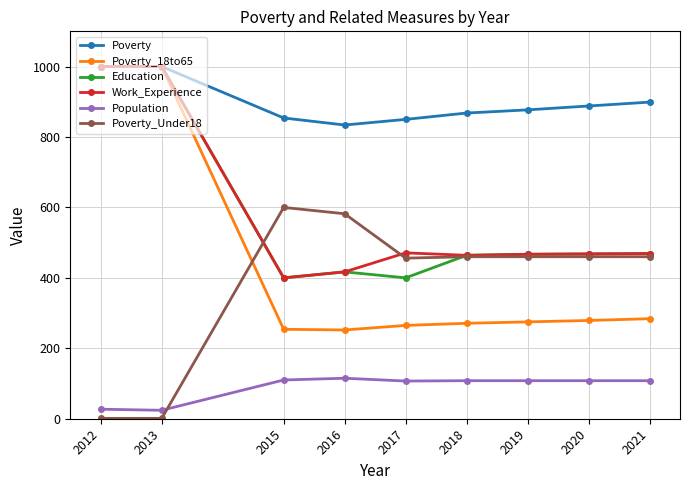

Read the Poverty_18to65 value at 2012.

1000